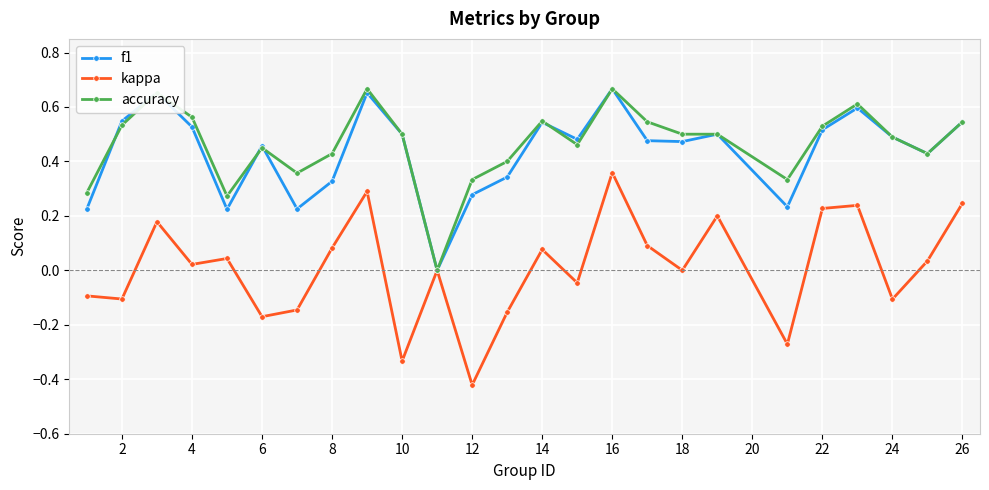

True or false: accuracy has more than 1 interior local peaks.

True